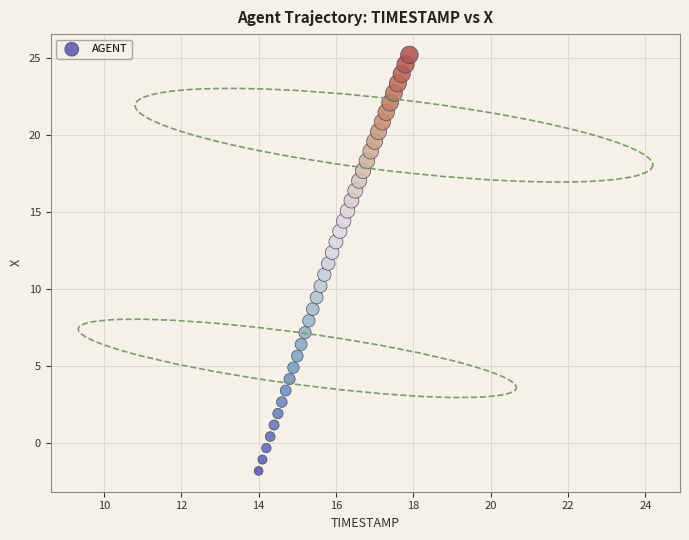

What is the range of X values (max minus min)?

3.9